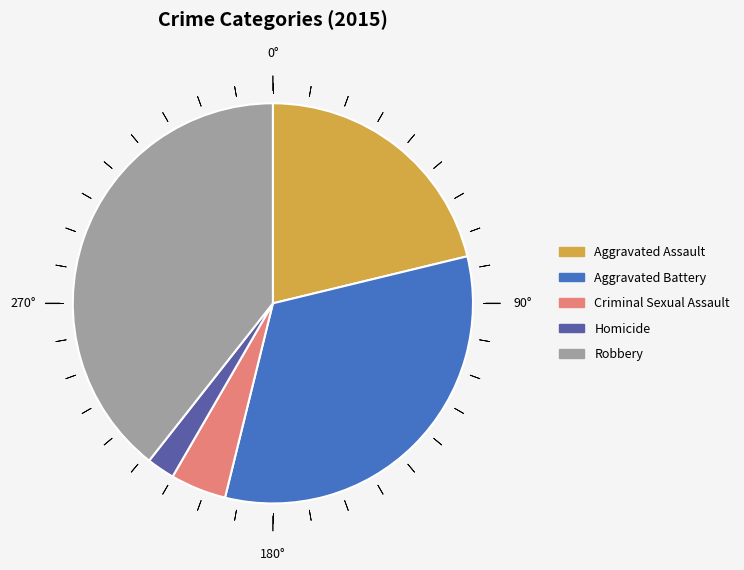

Rank the categories by value from lowest to highest.

Homicide, Criminal Sexual Assault, Aggravated Assault, Aggravated Battery, Robbery